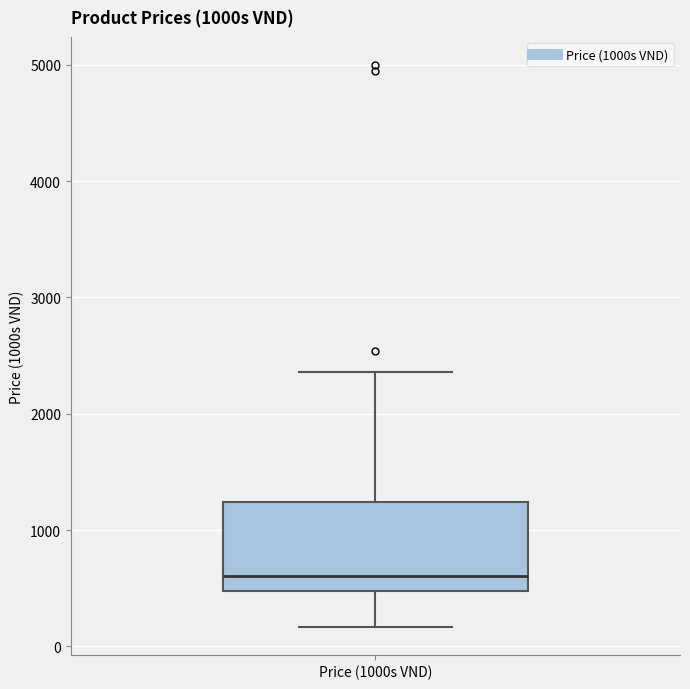

Read this box plot against the y-axis: the position of the median line, the range covered by the box, and the ends of both whiskers. The values are not printed on the chart, so give them approximately, as read against the axis.

median 600, box 500 to 1200, whiskers 200 to 2400